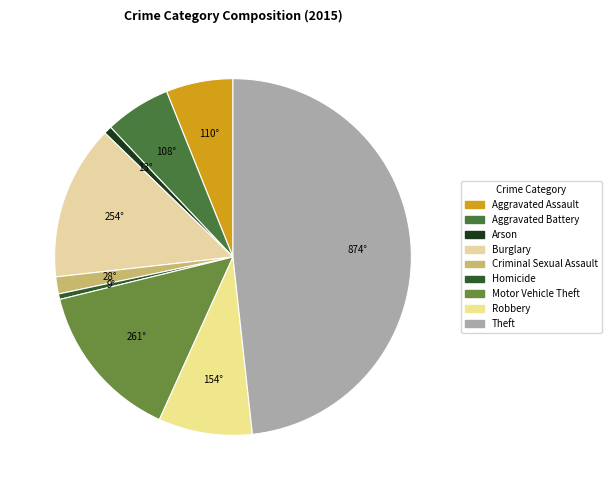

Between Theft and Robbery, which is larger?

Theft